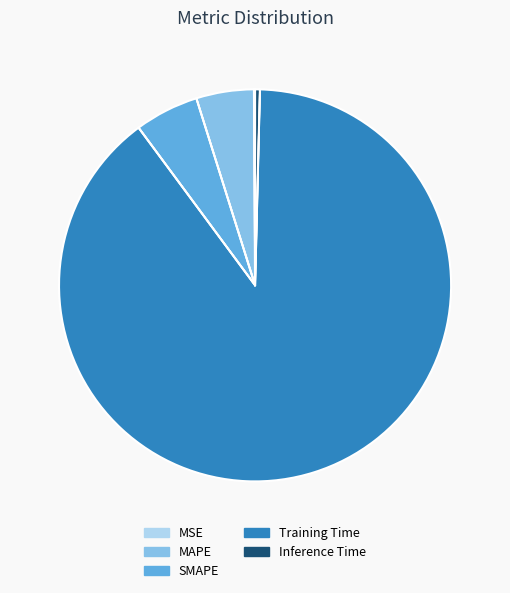

Is it true that MAPE is 5% of the pie?

True